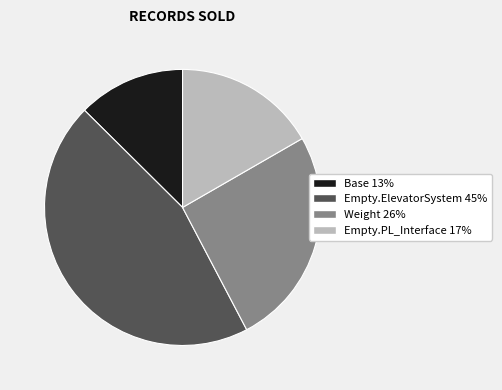

Which slice is the largest?

Empty.ElevatorSystem 45%